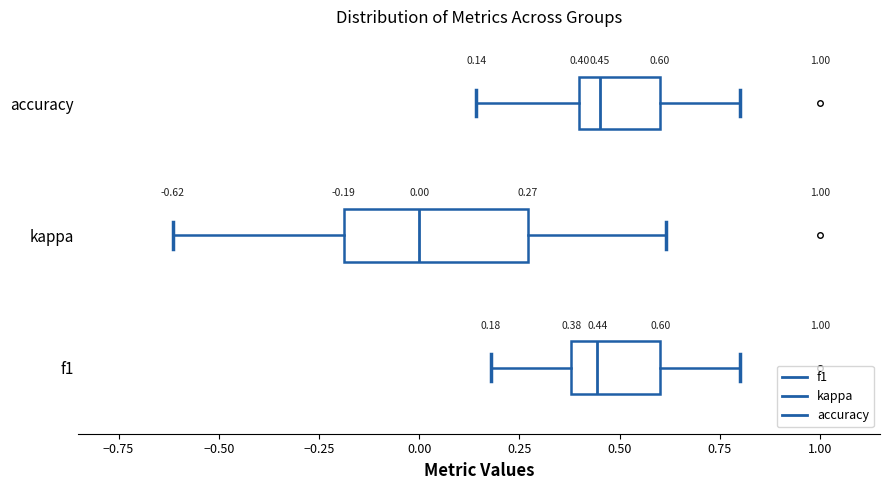

Which box is the widest, from its left edge to its right edge?

kappa